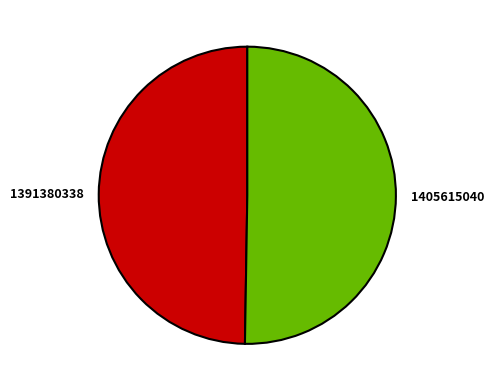

Which category has the biggest portion of the pie?

1405615040